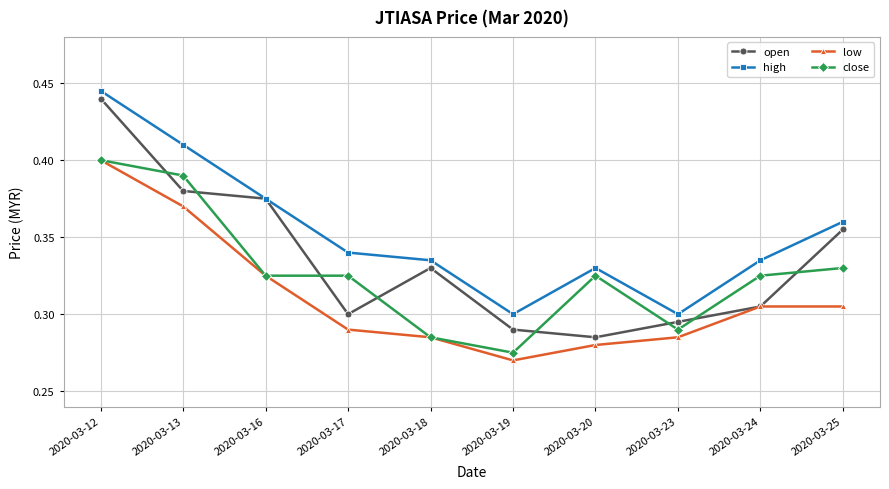

Which category has the highest value in the open series?

2020-03-12